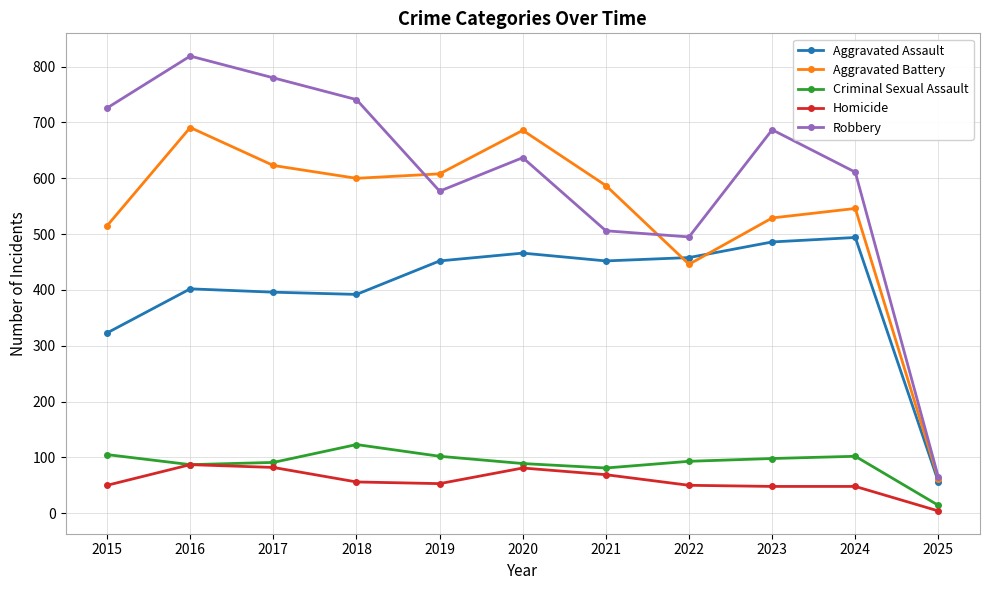

Is it true that Homicide equals 53 at 2019?

True